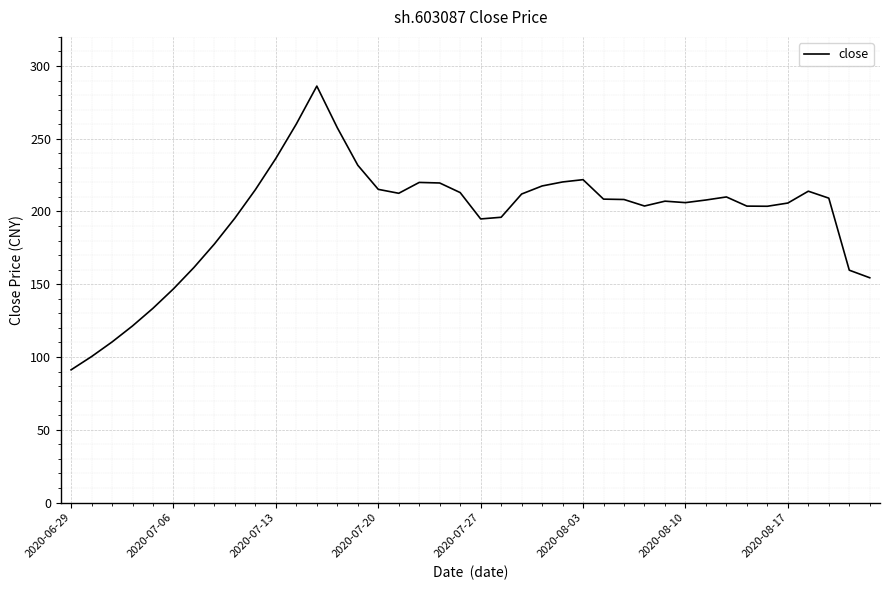

Does the chart display data point markers on the line(s)?

No